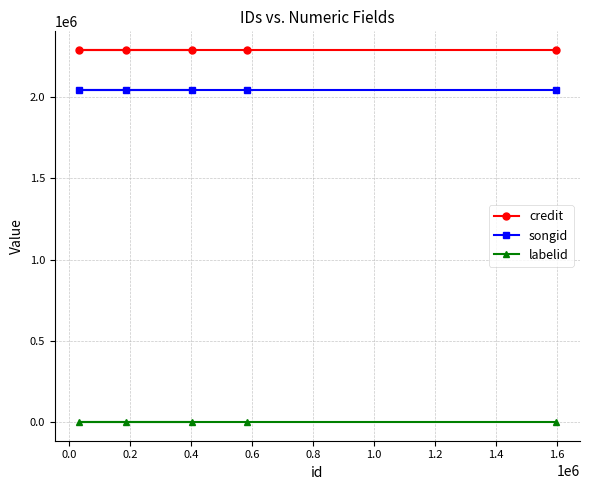

What is the value of the credit point at the 4th from the left?

2289609